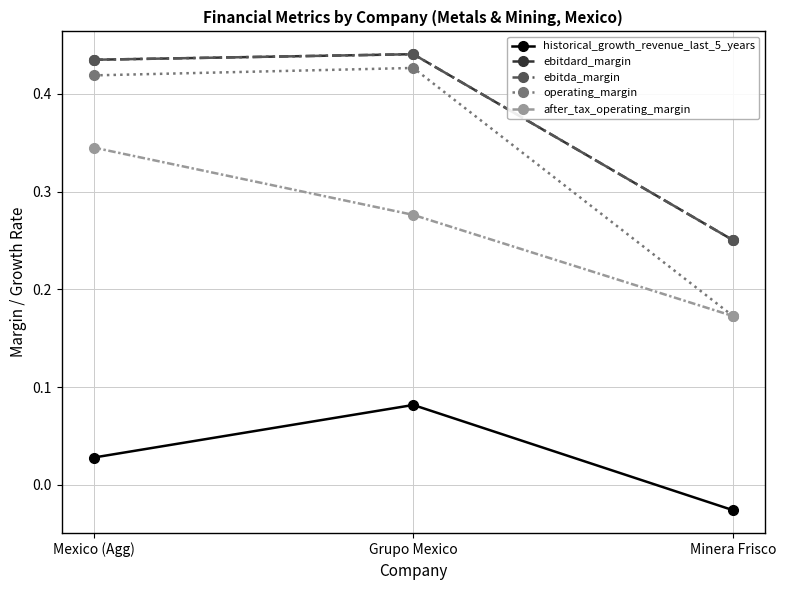

What is the difference between the operating_margin values at Minera Frisco and Mexico (Agg)?

0.2